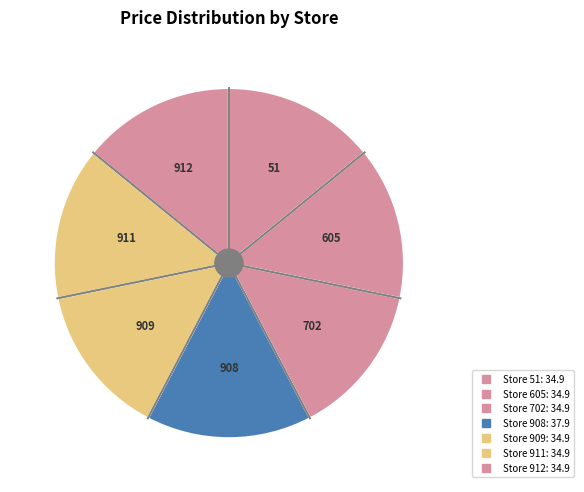

How many slices are in this pie chart?

7